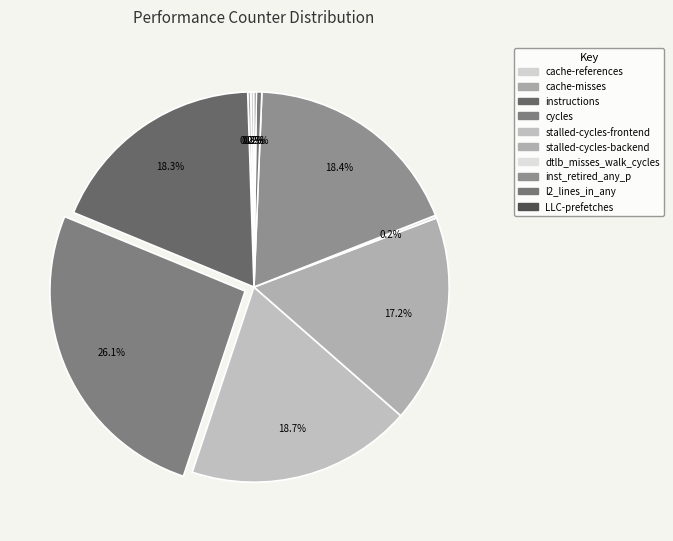

Rank the categories by value from lowest to highest.

LLC-prefetches, dtlb_misses_walk_cycles, cache-misses, cache-references, l2_lines_in_any, stalled-cycles-backend, instructions, inst_retired_any_p, stalled-cycles-frontend, cycles